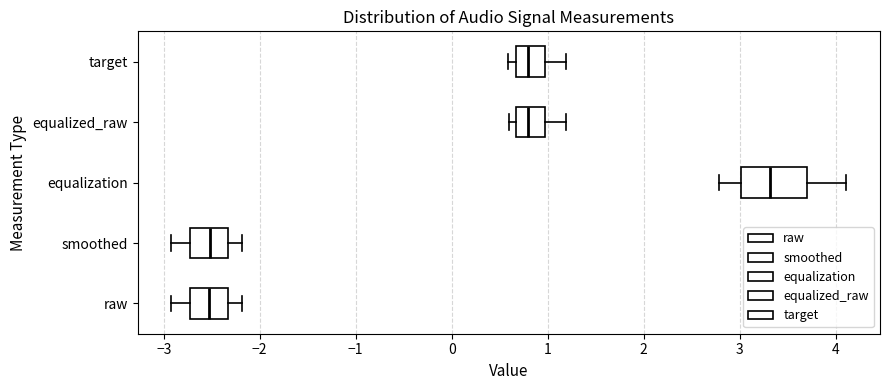

Which box has the furthest to the right median line?

equalization